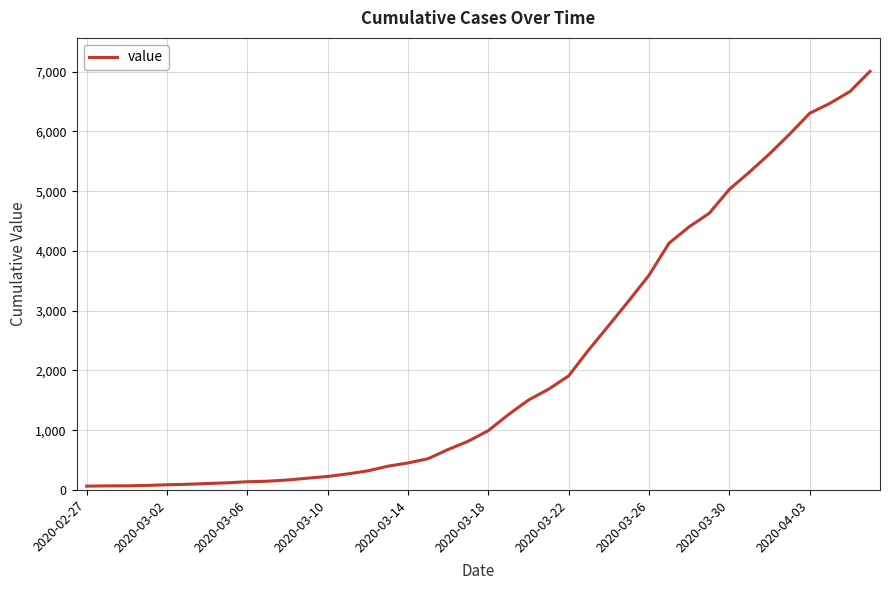

How many lines are shown in the chart?

1